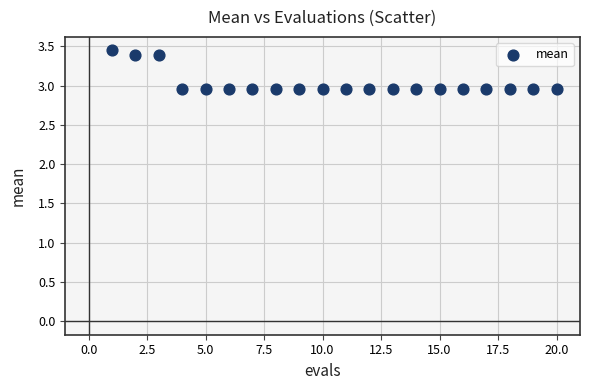

What is the range of Y values (max minus min)?

0.5